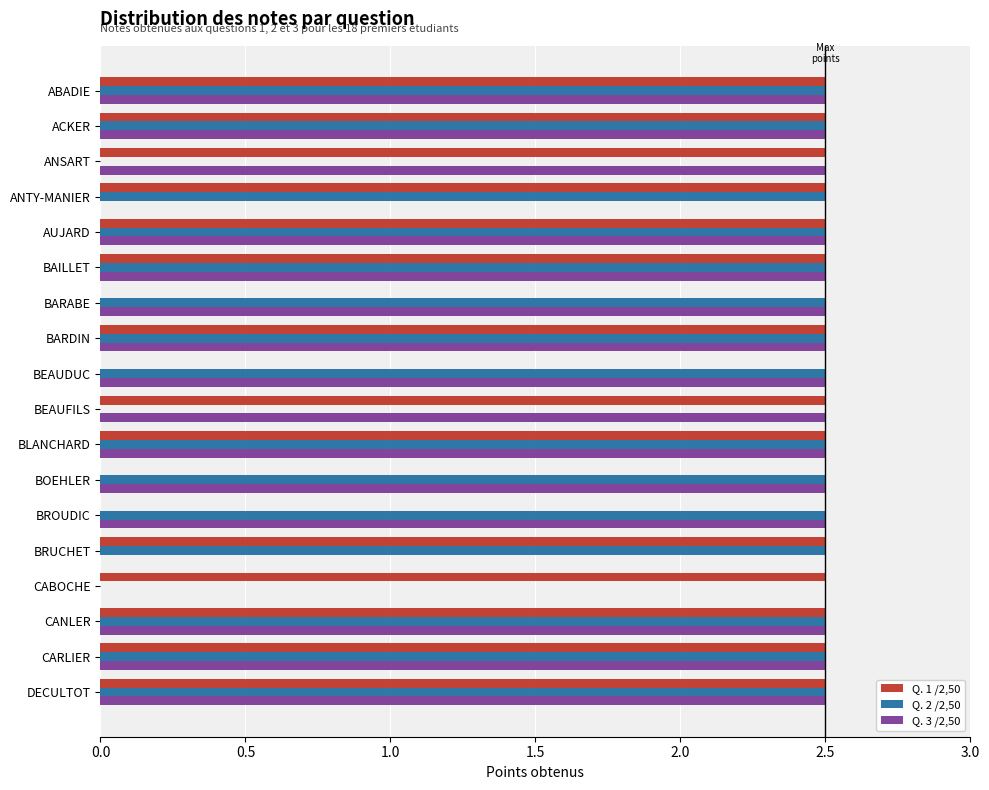

The value of Q. 2 /2,50 at BRUCHET is 2.5. True or false?

True